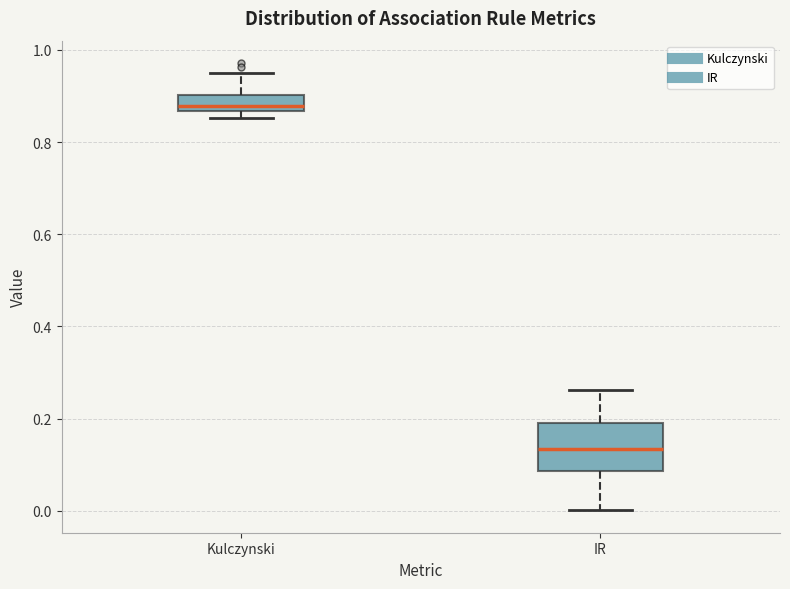

Where does the lower whisker of the box for IR end on the y-axis? The values are not printed on the chart, so give them approximately, as read against the axis.

0.00